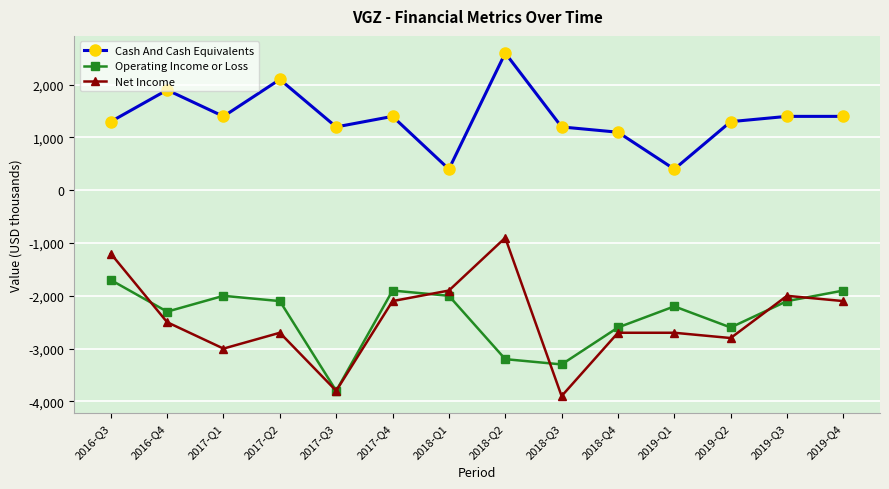

Rank the series at 2018-Q1 from lowest to highest value.

Operating Income or Loss, Net Income, Cash And Cash Equivalents